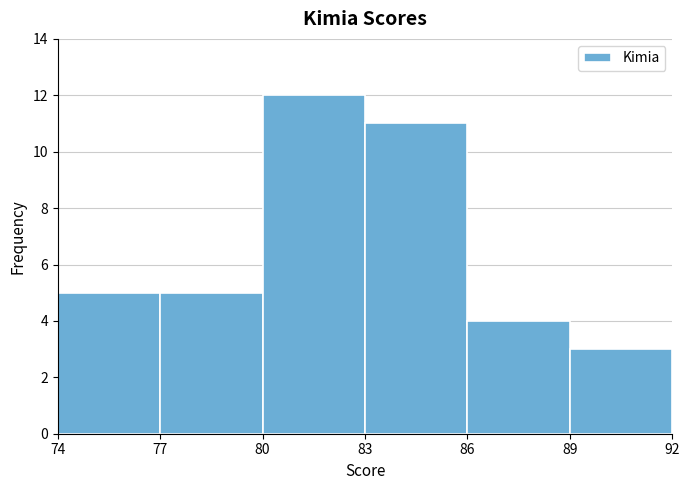

Reading left to right, transcribe this chart: for each bar, give the range it covers on the x-axis and its height. The values are not printed on the chart, so give them approximately, as read against the axis.

74 to 77: 5
77 to 80: 5
80 to 83: 12
83 to 86: 11
86 to 89: 4
89 to 92: 3